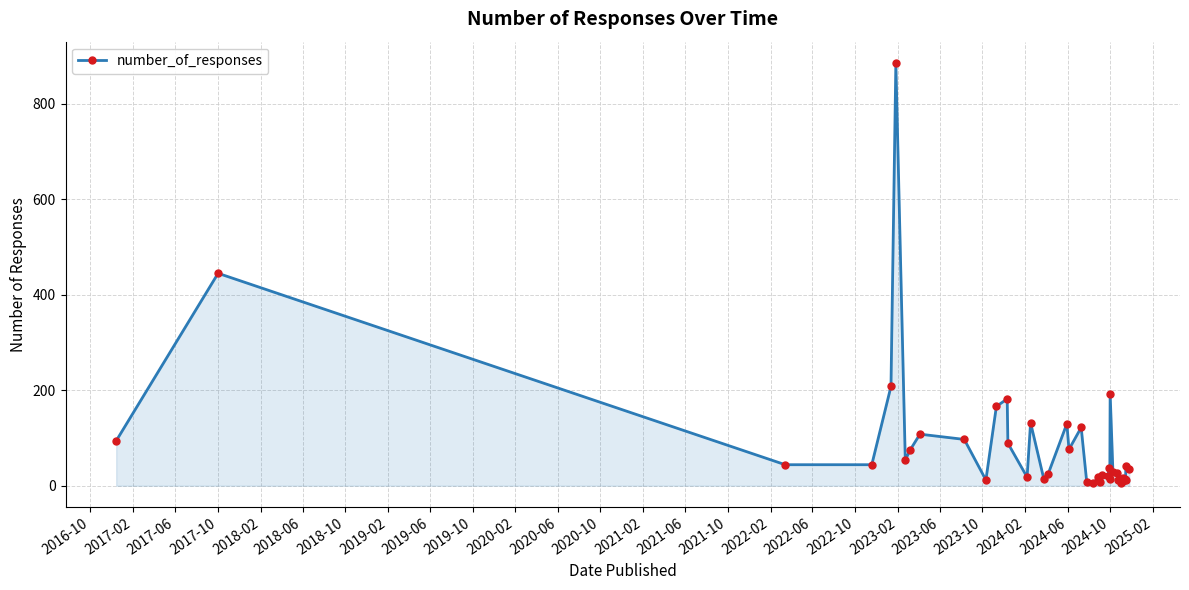

What is the maximum value shown in the chart?

886